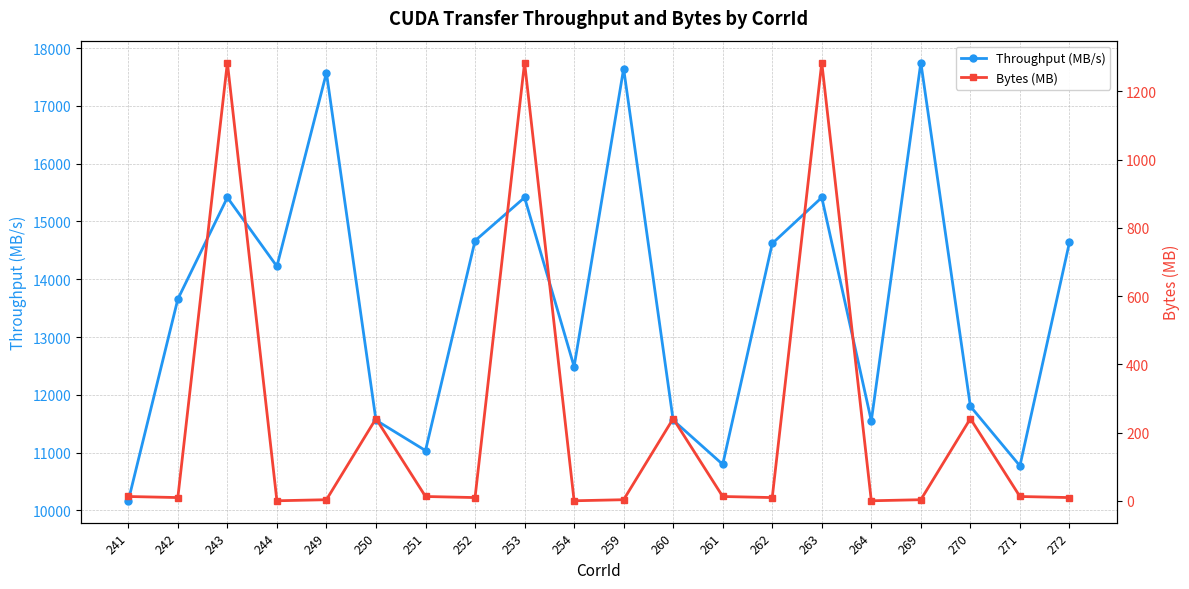

Rank the series at 271 from highest to lowest value.

Throughput (MB/s), Bytes (MB)